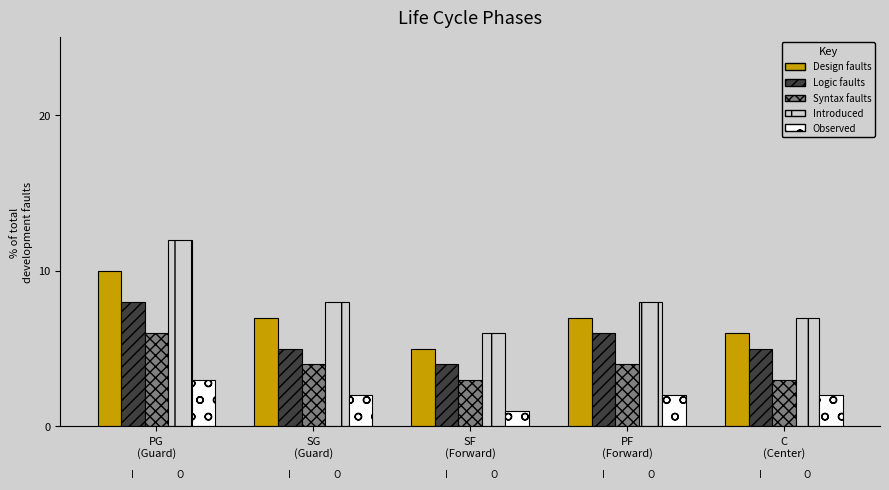

What are all the series names shown in the legend?

Design faults, Logic faults, Syntax faults, Introduced, Observed